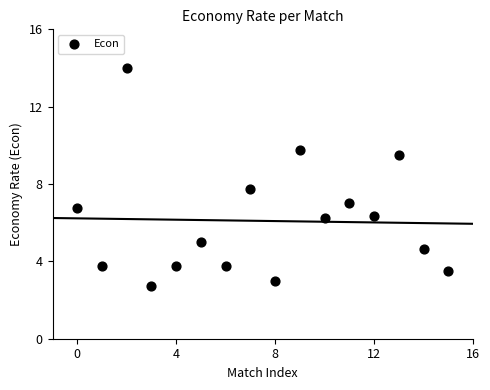

What Y value in the scatter plot is closest to 8?

7.8